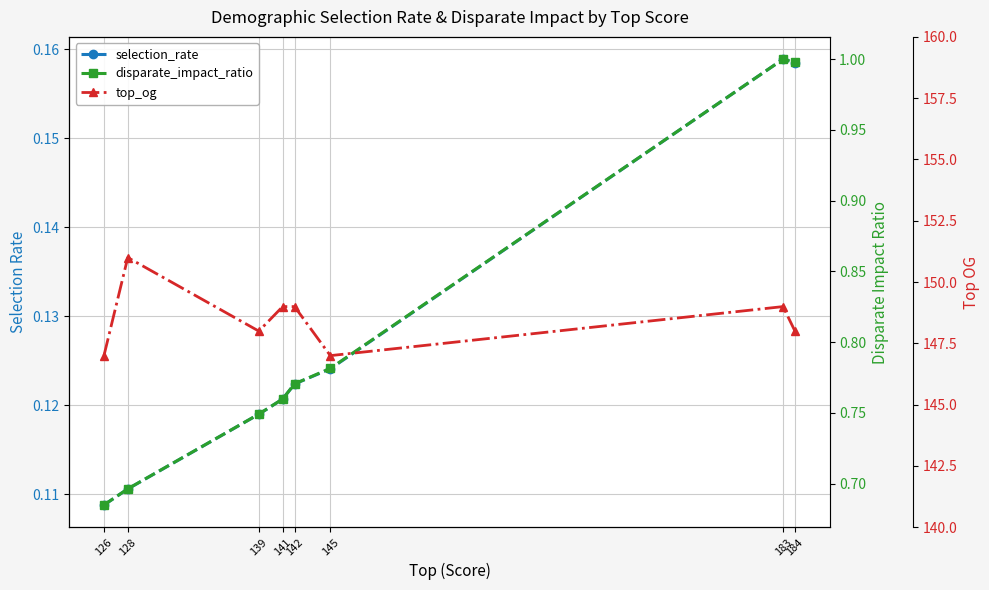

True or false: top_og has a value of 269.6 at 128.

False